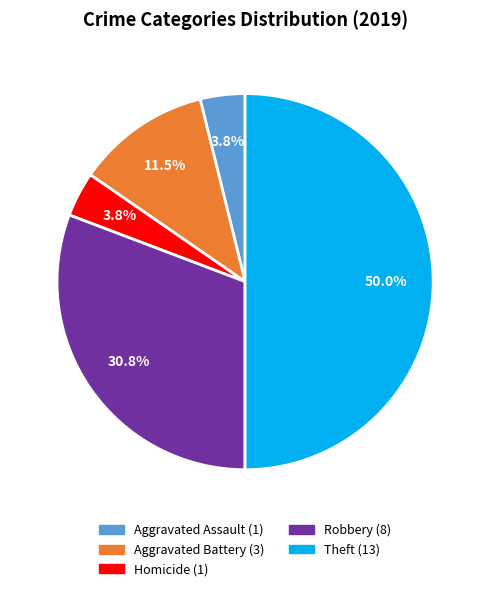

How many slices are in this pie chart?

5